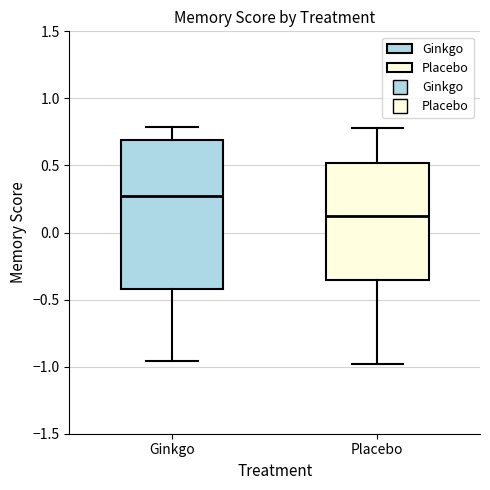

Which box is the tallest, from its lower edge to its upper edge?

Ginkgo